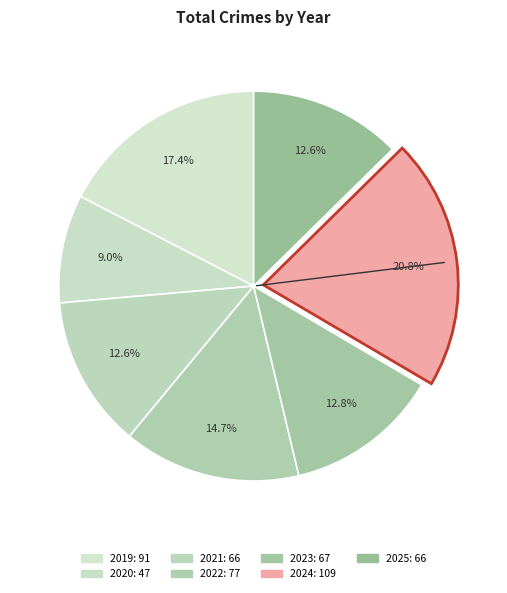

To the nearest percent, what is the combined percentage of 2025 and 2019?

30%